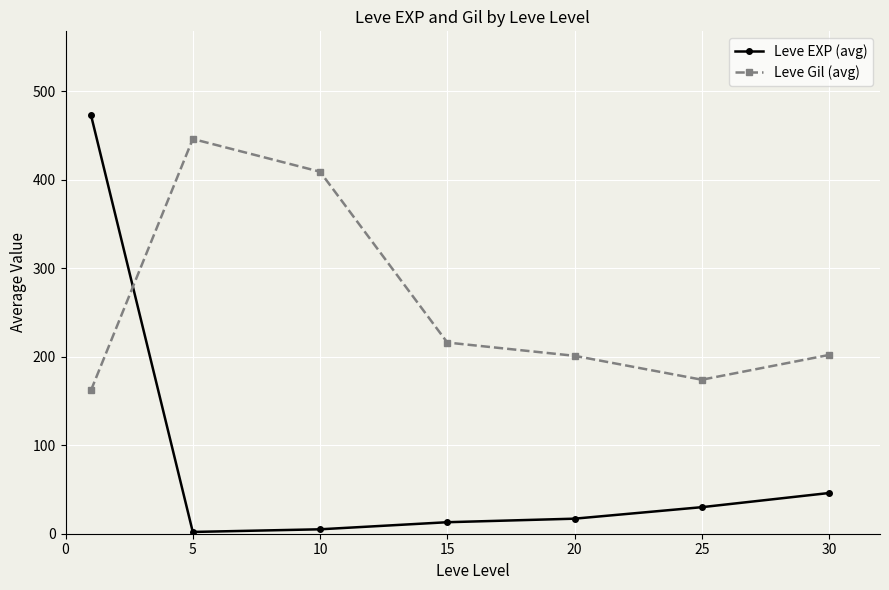

What is the minimum value for Leve Gil (avg)?

162